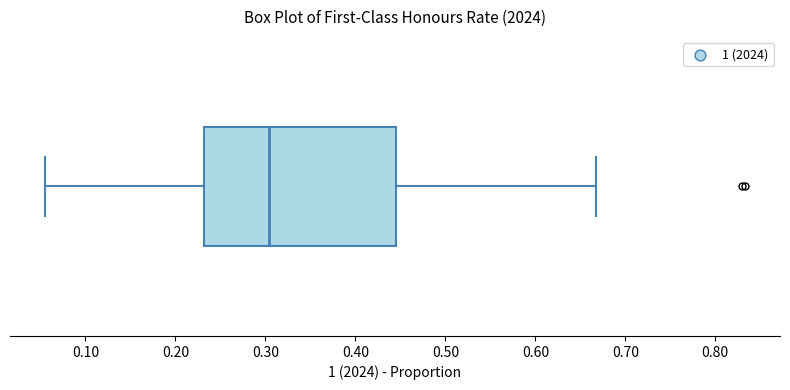

Where does the right whisker of the box end on the x-axis? The values are not printed on the chart, so give them approximately, as read against the axis.

0.67